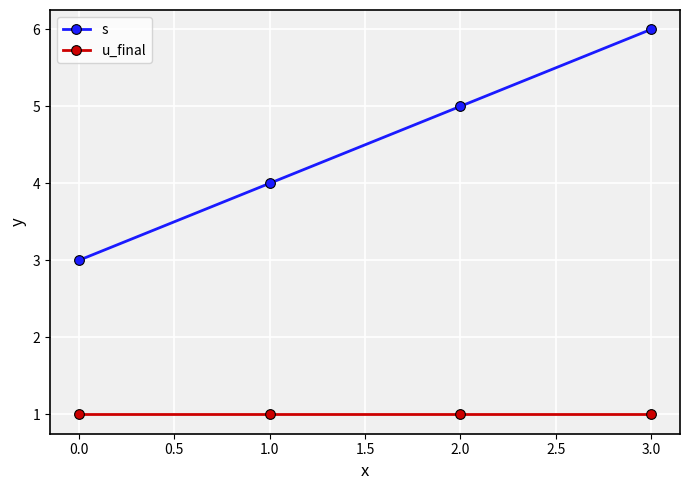

Which series has the widest spread of values?

s